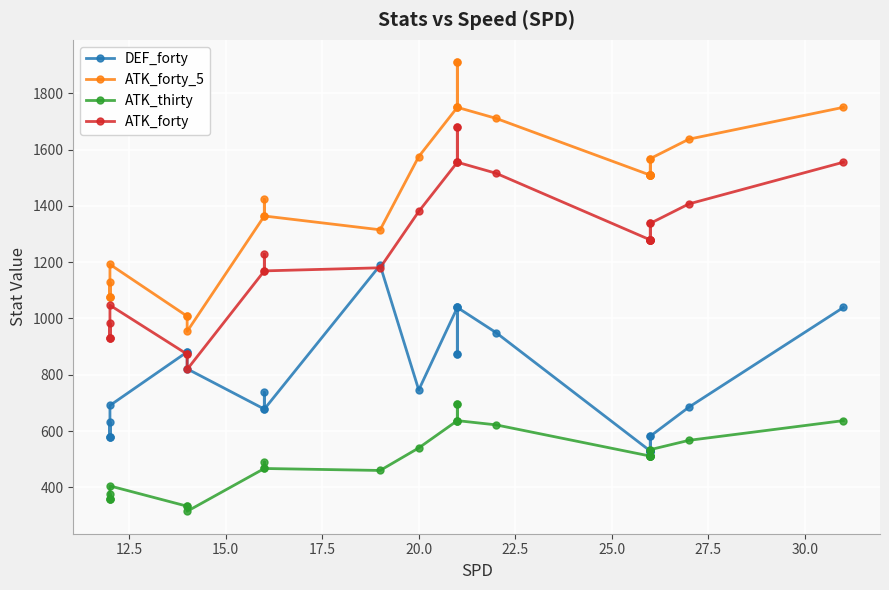

At 17.5, list the series in order from largest to smallest.

ATK_forty_5, ATK_forty, DEF_forty, ATK_thirty